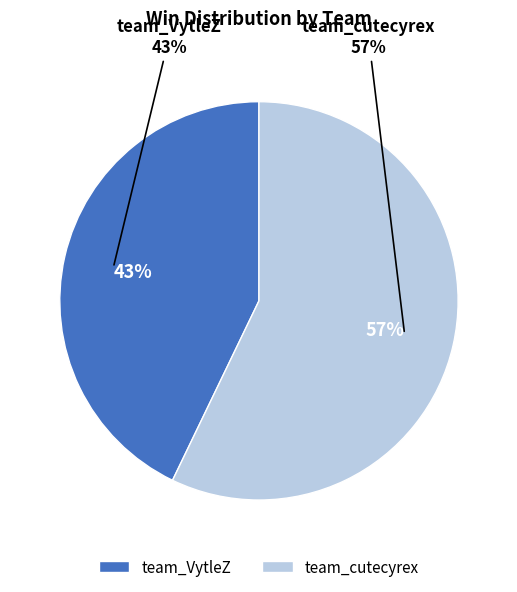

Which has a higher value, team_VytleZ or team_cutecyrex?

team_cutecyrex